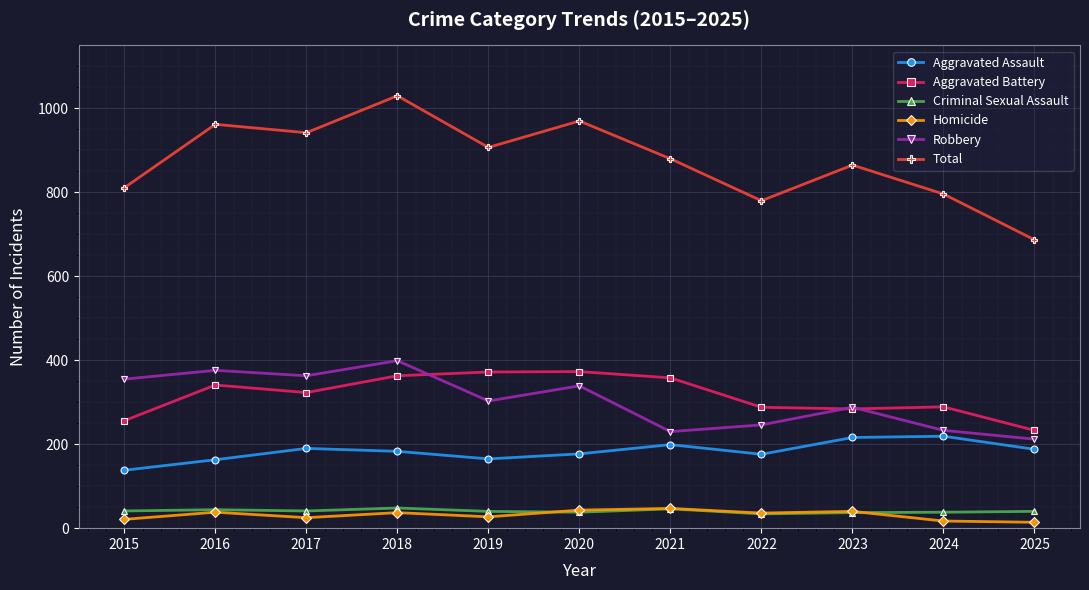

True or false: Criminal Sexual Assault and Aggravated Battery intersect in this chart.

False